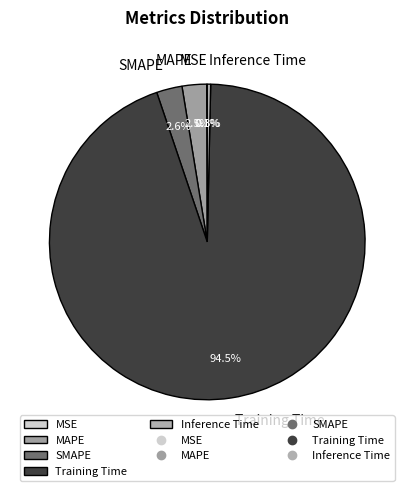

To the nearest percent, what is the combined percentage of SMAPE and MAPE?

5%